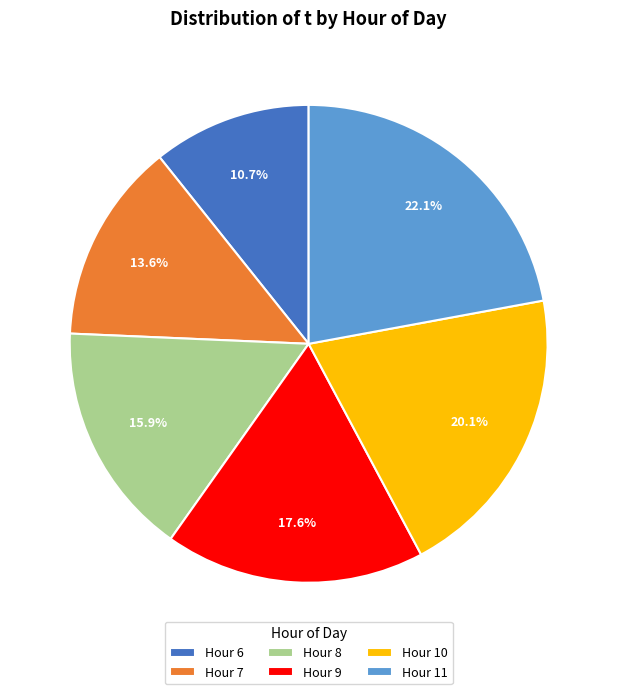

How many segments does this pie chart have?

6